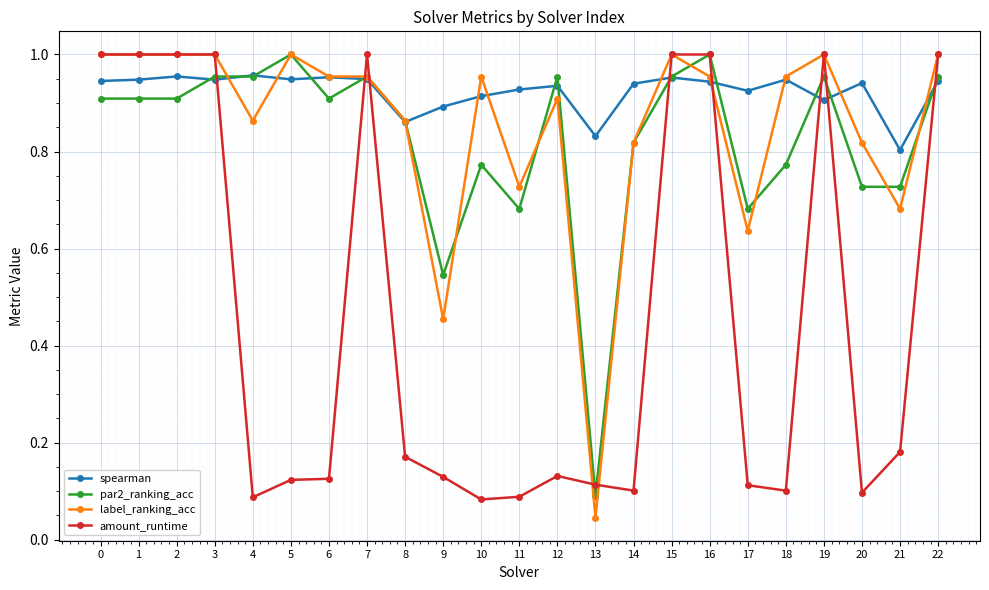

Which series has the largest total across all categories?

spearman